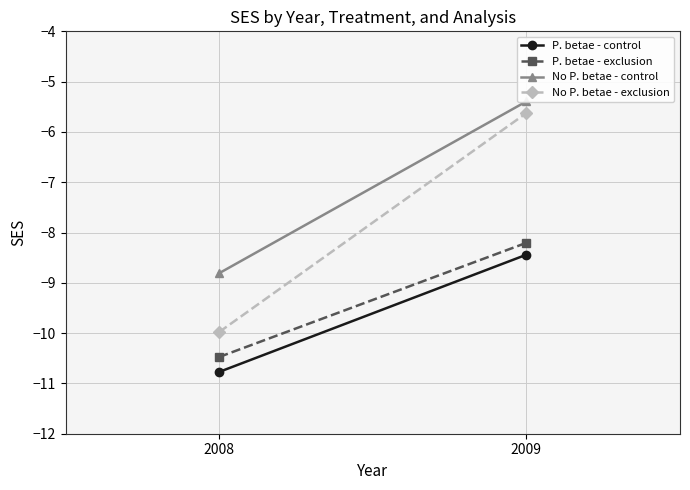

Reading left to right, what are all the values shown in this chart?

P. betae - control: -10.8	-8.4
P. betae - exclusion: -10.5	-8.2
No P. betae - control: -8.8	-5.4
No P. betae - exclusion: -10.0	-5.6